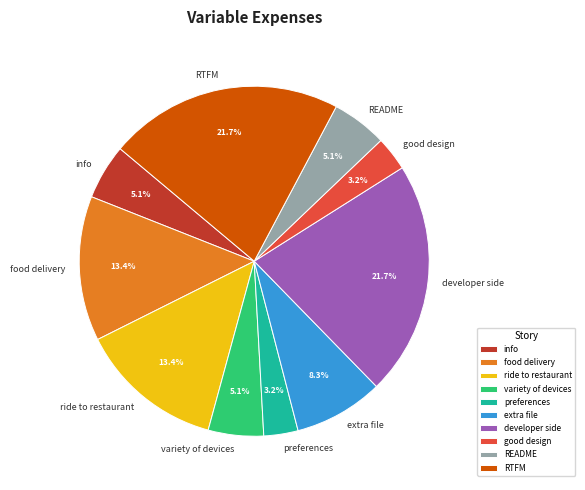

Approximately how many times larger is the value at README compared to good design?

1.6